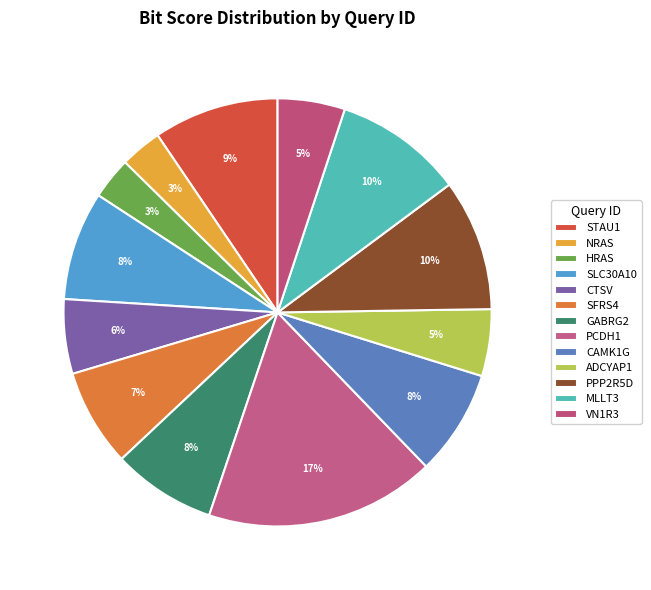

Count the number of slices in the pie.

13